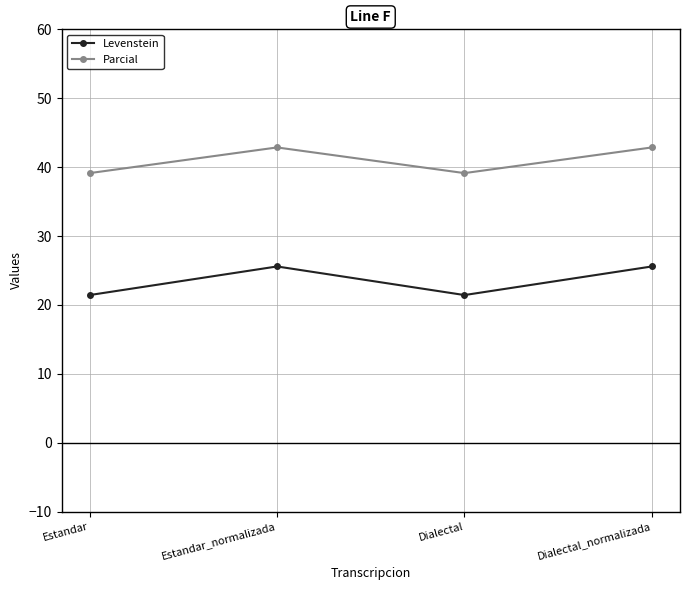

The Levenstein series shows 35.2 at Dialectal. True or false?

False